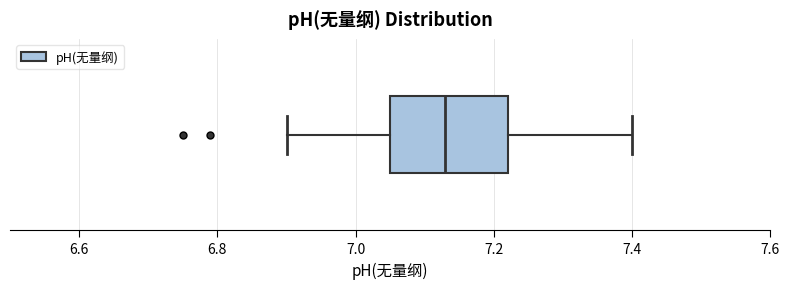

Where does the right whisker of the box end on the x-axis? The values are not printed on the chart, so give them approximately, as read against the axis.

7.40